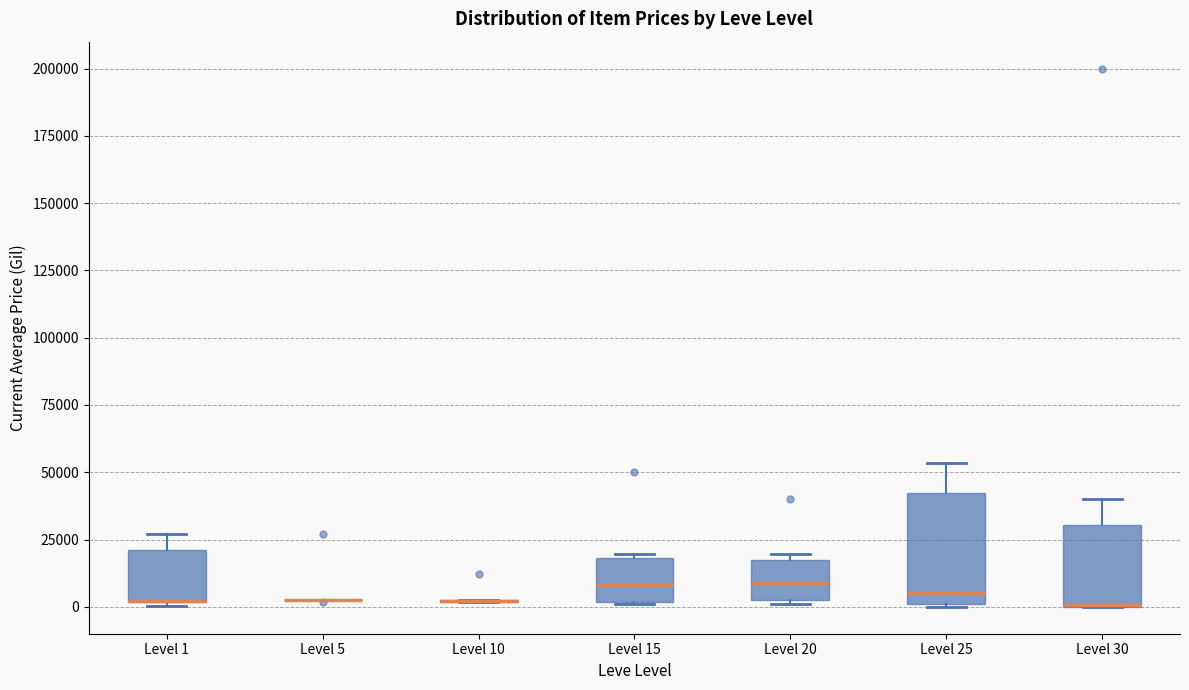

Reading left to right, transcribe this box plot: for each box, give where its median line is, the range the box spans, and where its two whiskers end, as read against the y-axis. The values are not printed on the chart, so give them approximately, as read against the axis.

Level 1: median 0 (drawn on the box's lower edge), box 0 to 20000, whiskers 0 to 25000
Level 5: box collapsed to a line at 0, whiskers 0 to 5000
Level 10: box collapsed to a line at 0, whiskers 0 to 0
Level 15: median 10000, box 0 to 20000, whiskers 0 to 20000
Level 20: median 10000, box 5000 to 15000, whiskers 0 to 20000
Level 25: median 5000, box 0 to 40000, whiskers 0 to 55000
Level 30: median 0 (drawn on the box's lower edge), box 0 to 30000, whiskers 0 to 40000